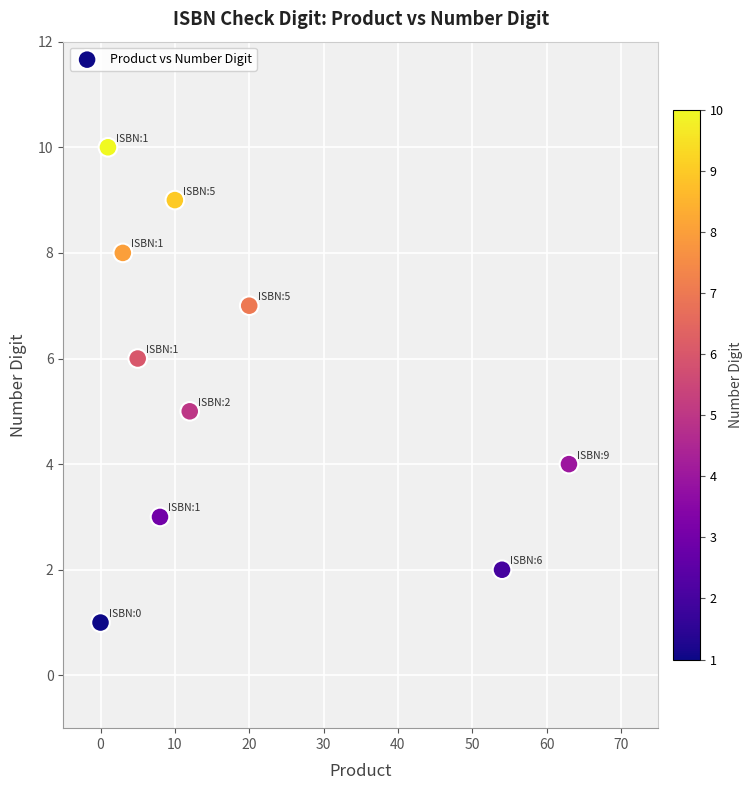

What is the range of Y values (max minus min)?

9